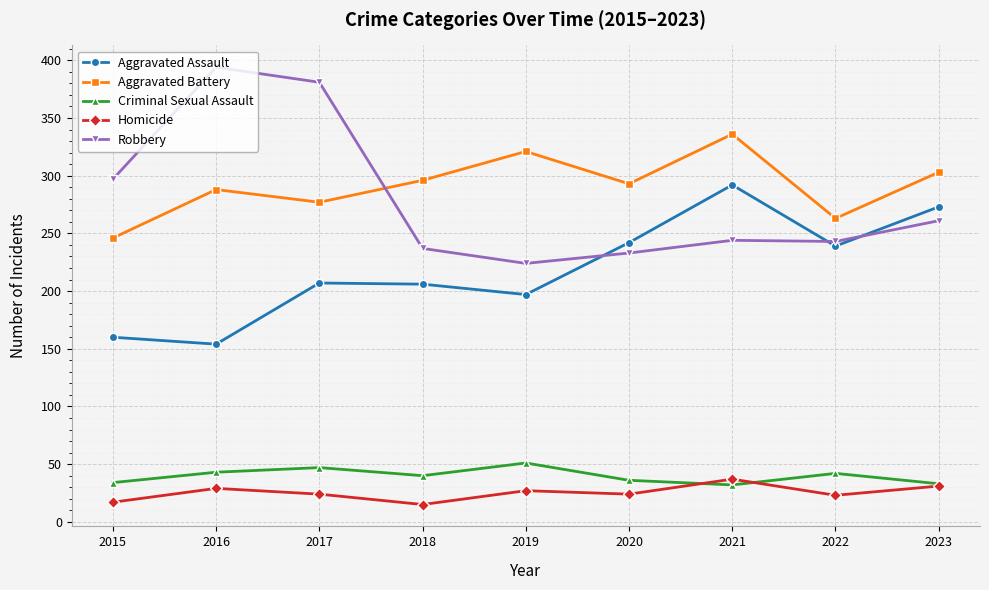

What is the value of the Homicide point at the 2nd from the left?

29